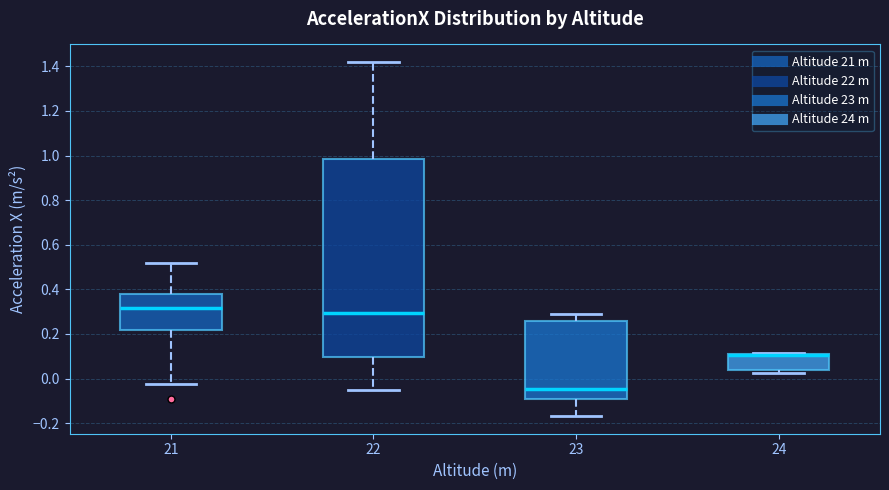

Reading left to right, transcribe this box plot: for each box, give where its median line is, the range the box spans, and where its two whiskers end, as read against the y-axis. The values are not printed on the chart, so give them approximately, as read against the axis.

21: median 0.32, box 0.22 to 0.38, whiskers -0.02 to 0.52
22: median 0.30, box 0.10 to 0.98, whiskers -0.06 to 1.42
23: median -0.04, box -0.10 to 0.26, whiskers -0.16 to 0.30
24: median 0.10 (drawn on the box's upper edge), box 0.04 to 0.10, whiskers 0.02 to 0.12